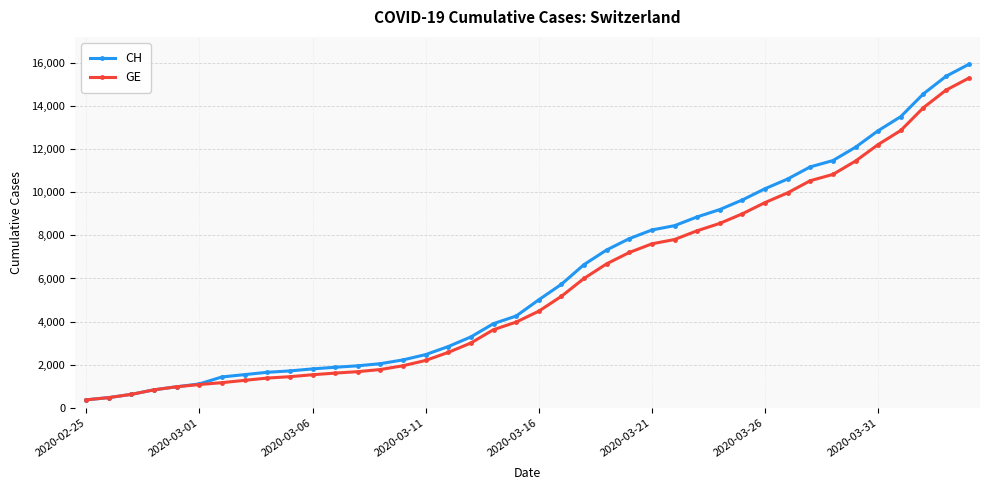

What is the minimum value for GE?

375